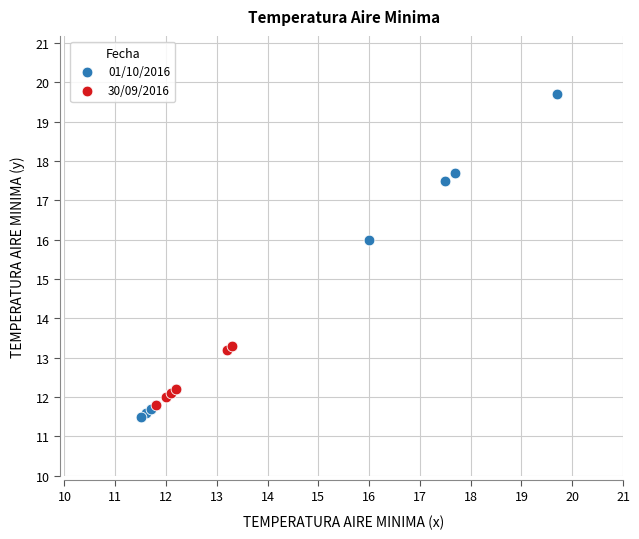

Which series reaches the maximum Y coordinate?

01/10/2016